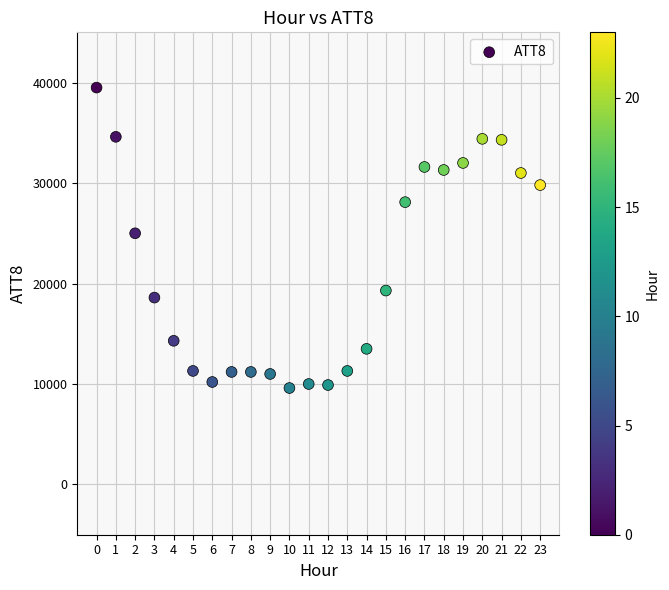

What is the range of Y values (max minus min)?

29900